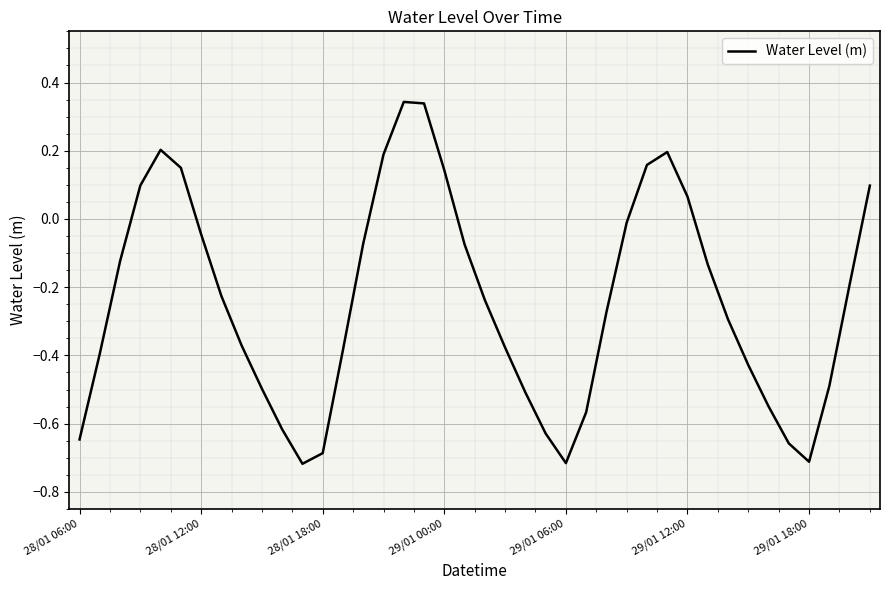

What is the difference between the maximum and minimum values?

1.1